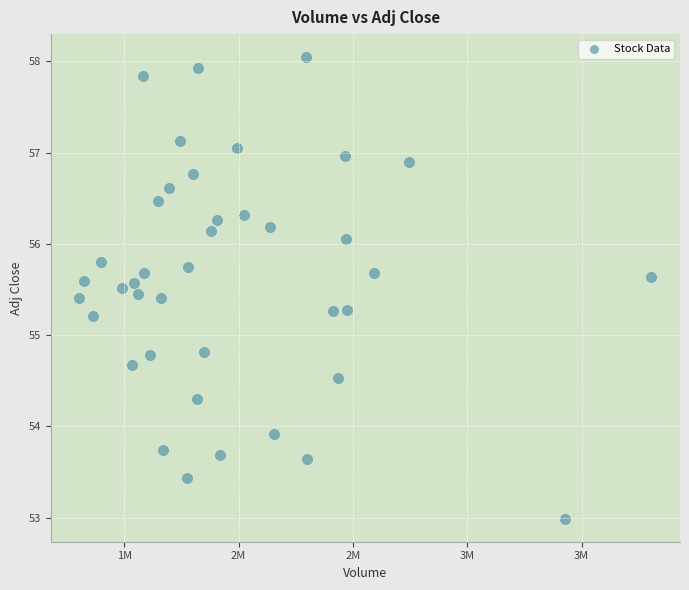

What is the range of Y values (max minus min)?

5.1